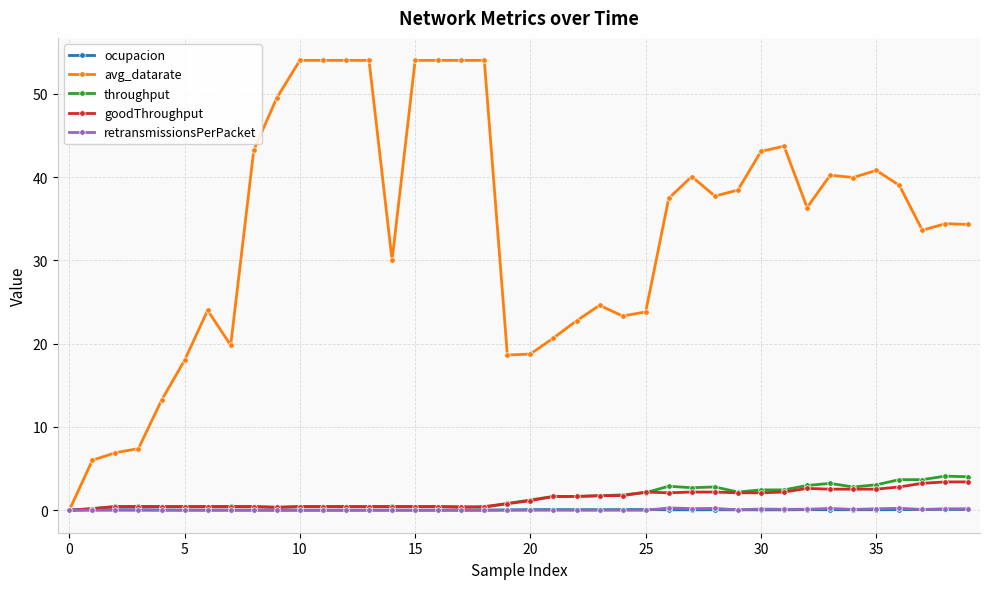

Which series has the largest range (max minus min)?

avg_datarate